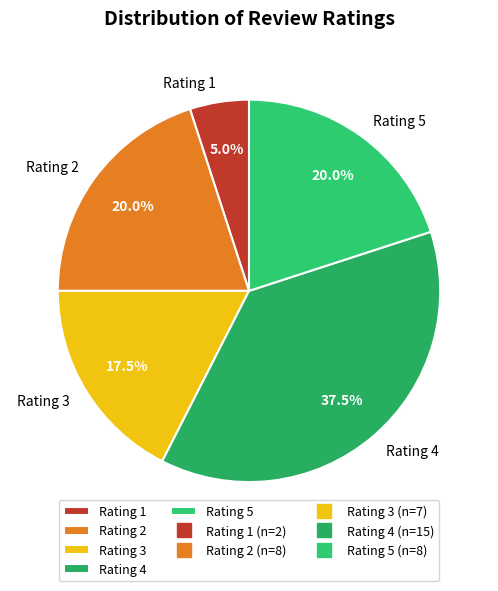

What percentage is NOT represented by Rating 3?

82.5%